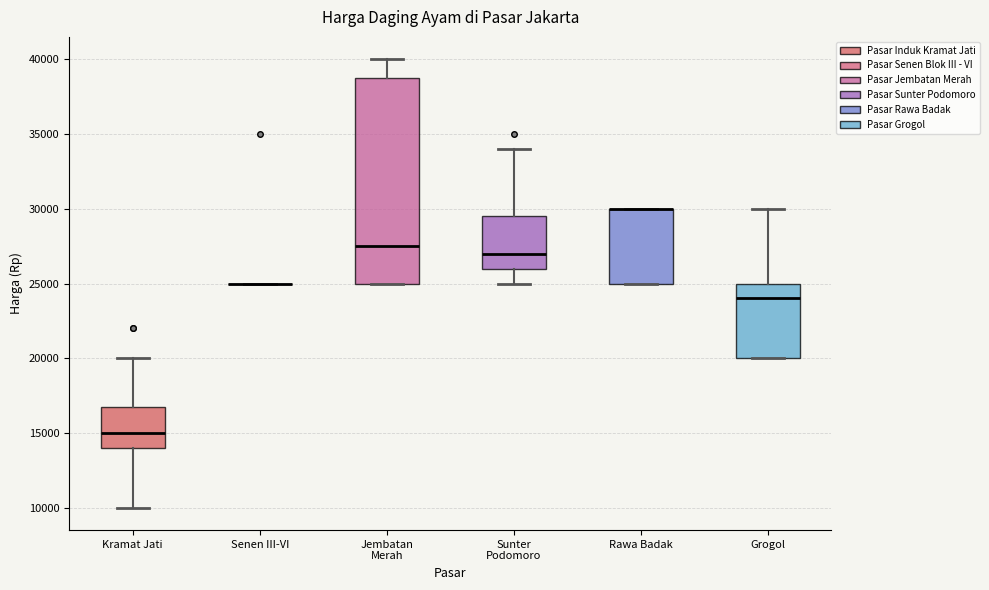

Which box is the tallest, from its lower edge to its upper edge?

Jembatan Merah